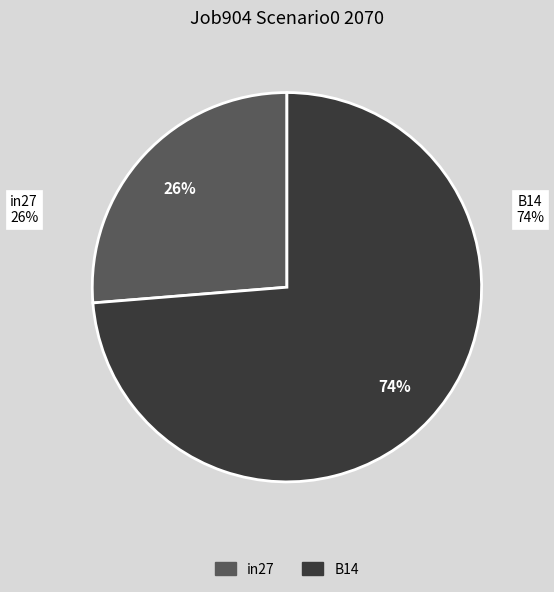

Count the number of slices in the pie.

3